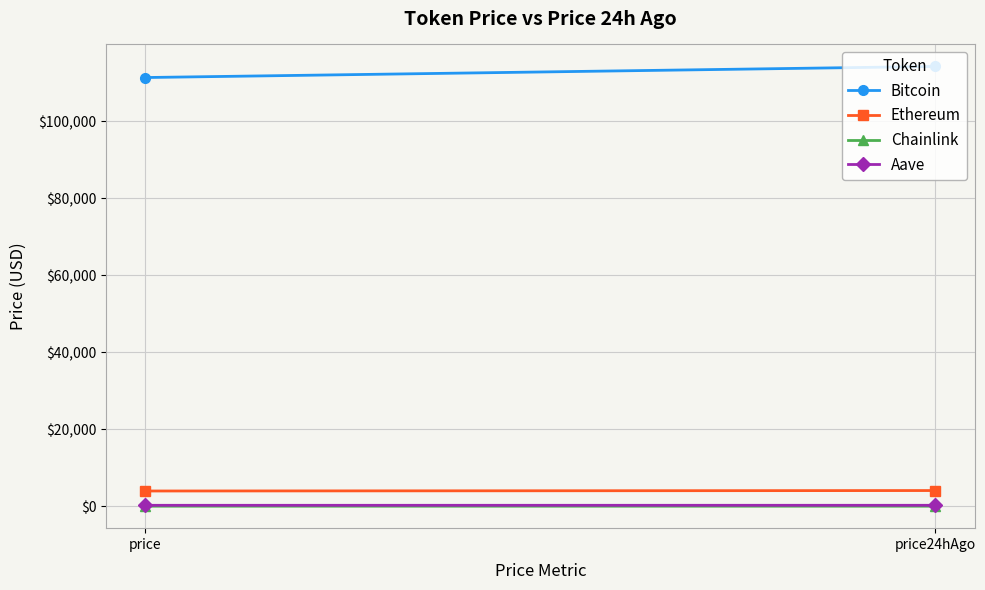

The Aave series shows 244.9 at price. True or false?

True